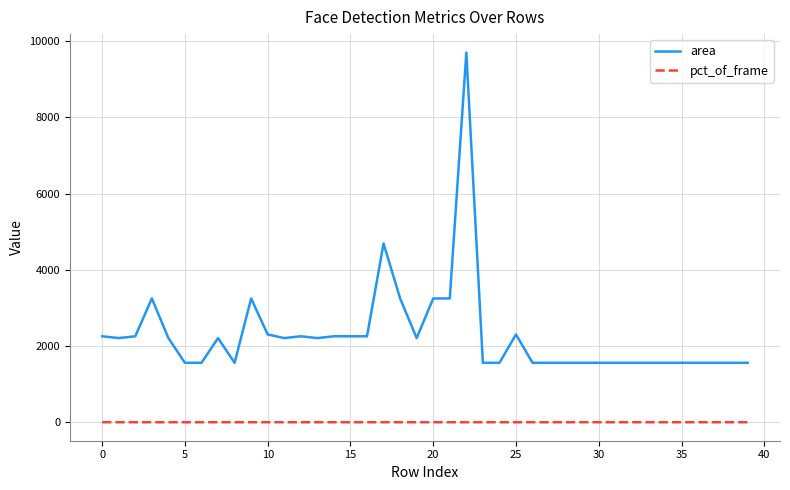

Rank the series by their average value, from lowest to highest.

pct_of_frame, area